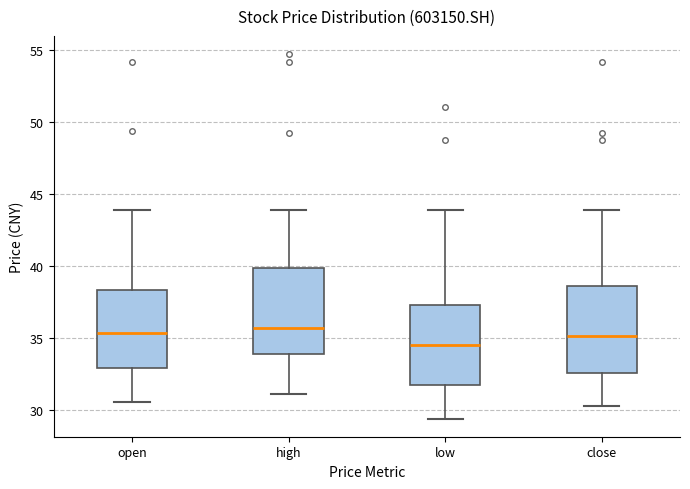

Where does the lower whisker of the box for close end on the y-axis? The values are not printed on the chart, so give them approximately, as read against the axis.

30.5